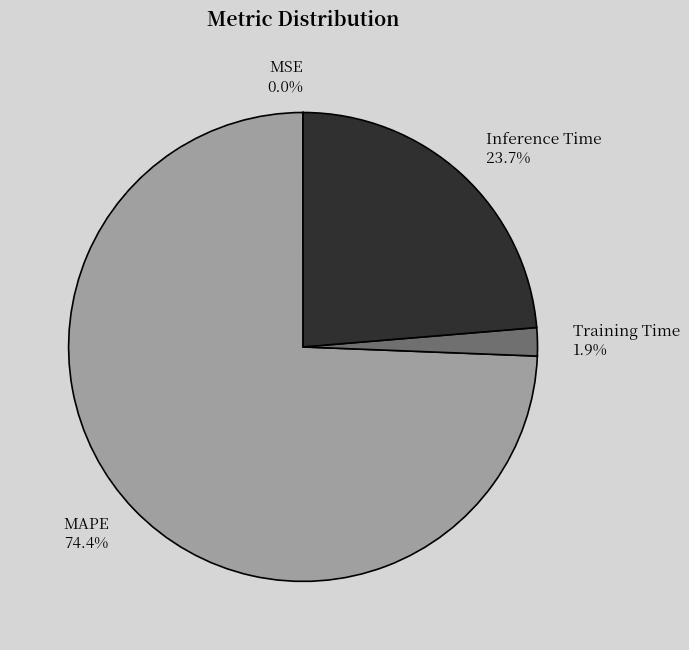

To the nearest percent, what percentage of the pie is Inference Time?

24%